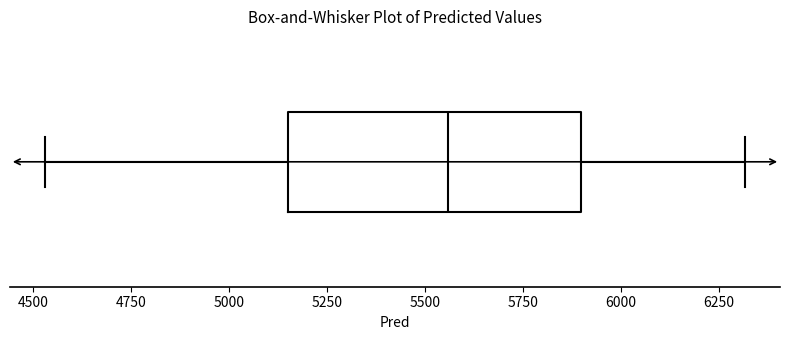

Read this box plot against the x-axis: the position of the median line, the range covered by the box, and the ends of both whiskers. The values are not printed on the chart, so give them approximately, as read against the axis.

median 5550, box 5150 to 5900, whiskers 4550 to 6300